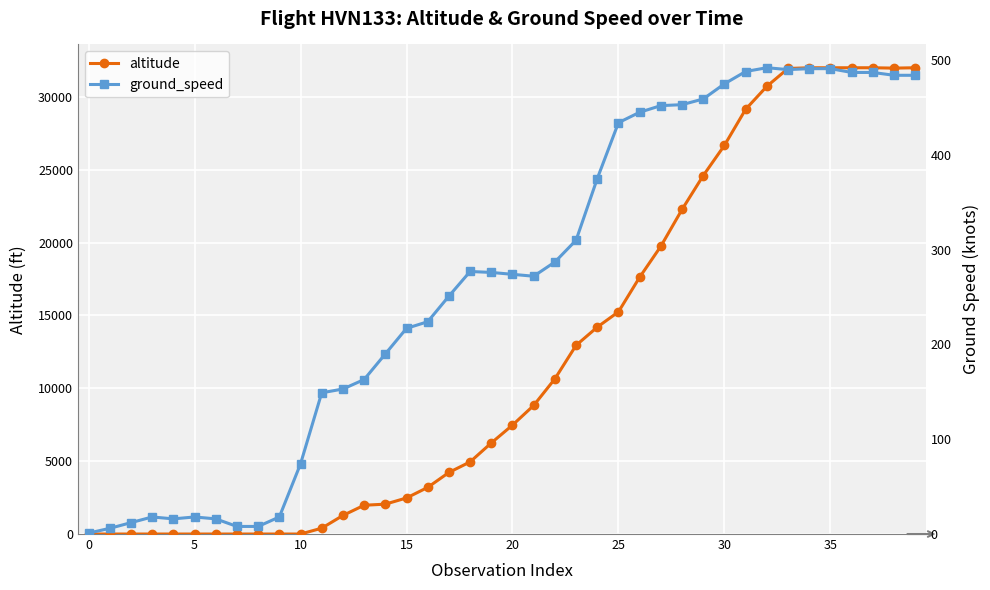

Reading left to right, transcribe all the data shown in this chart.

altitude: 0	0	0	0	0	0	0	0	0	0	0	400	1275	1975	2050	2475	3200	4225	4950	6250	7475	8825	10650	12950	14200	15250	17625	19750	22275	24600	26675	29150	30725	31950	32000	32000	32000	32000	31975	32000
ground_speed: 1	6	12	18	16	18	16	8	8	18	74	149	153	163	190	217	224	251	277	276	274	272	287	310	375	434	445	452	453	459	475	488	492	490	491	491	487	487	484	484